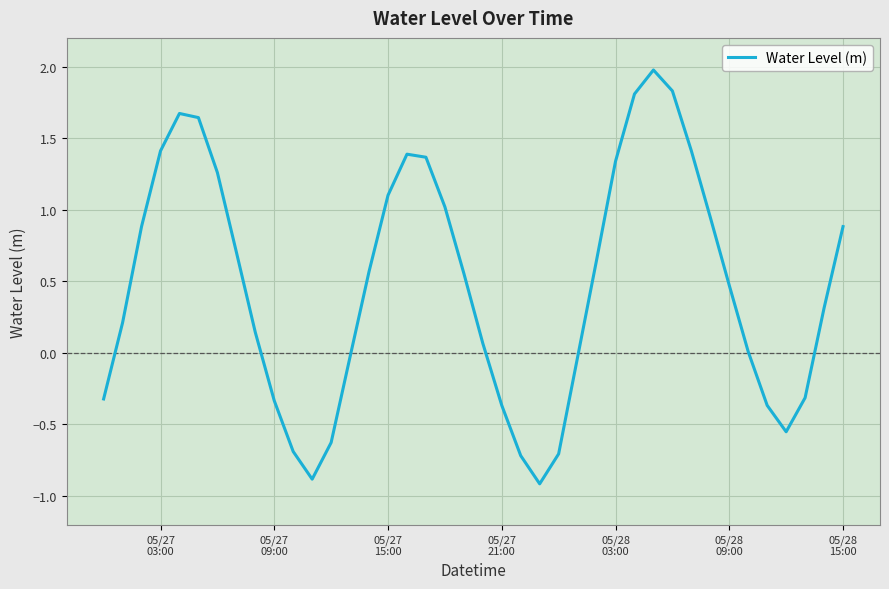

What is the maximum value shown in the chart?

2.0